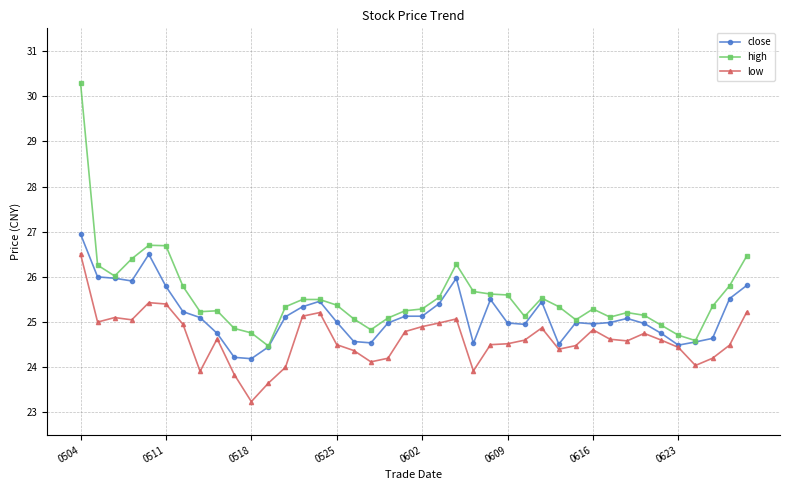

List the series in order of their peak value, lowest first.

low, close, high